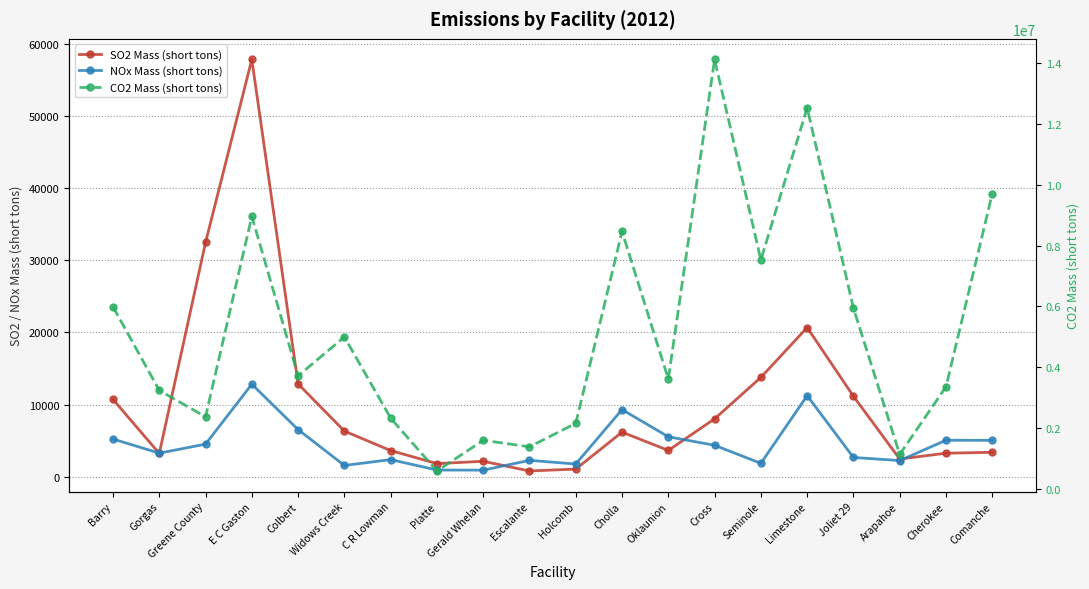

Read the NOx Mass (short tons) value at C R Lowman.

2361.9